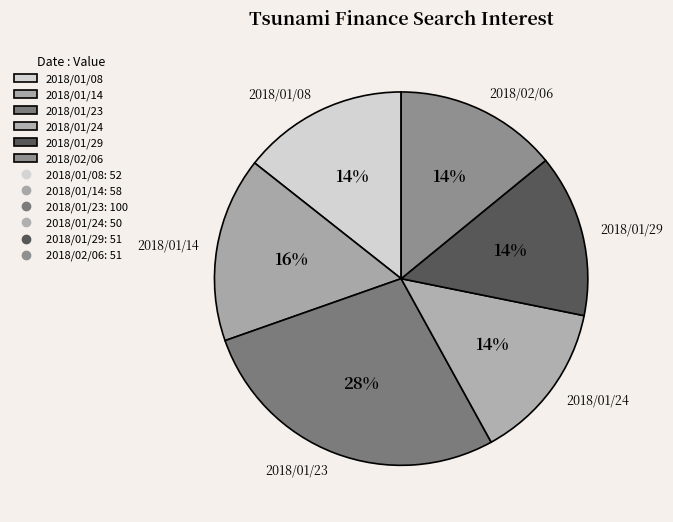

What is the largest slice in the pie chart?

2018/01/23